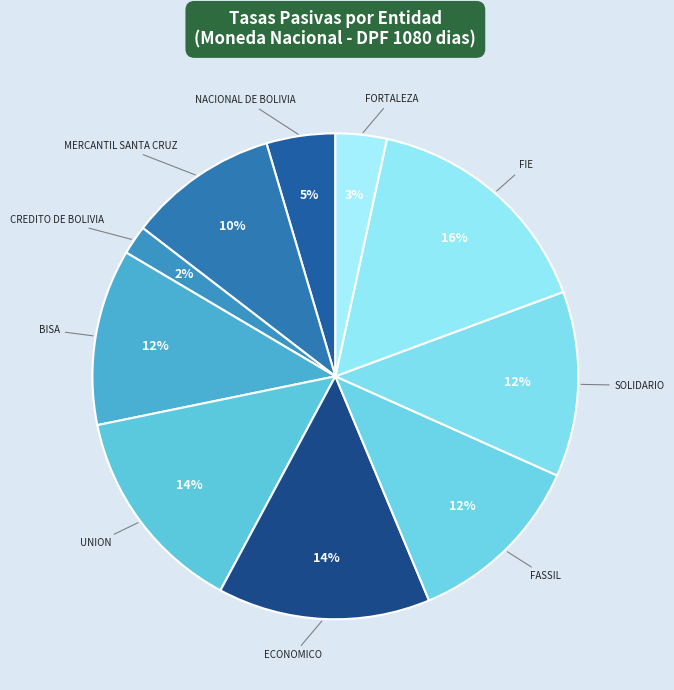

Is there any slice that represents more than half of the pie?

No